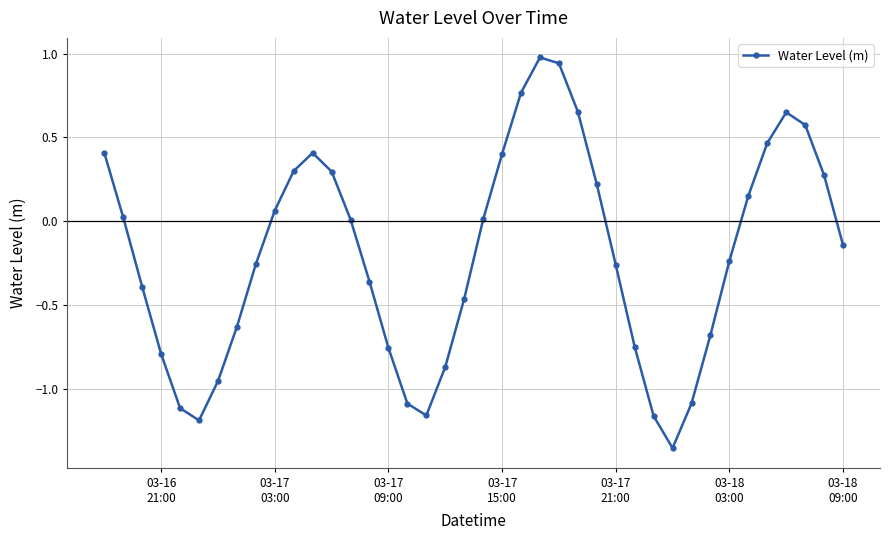

Count the number of categories in the chart.

40